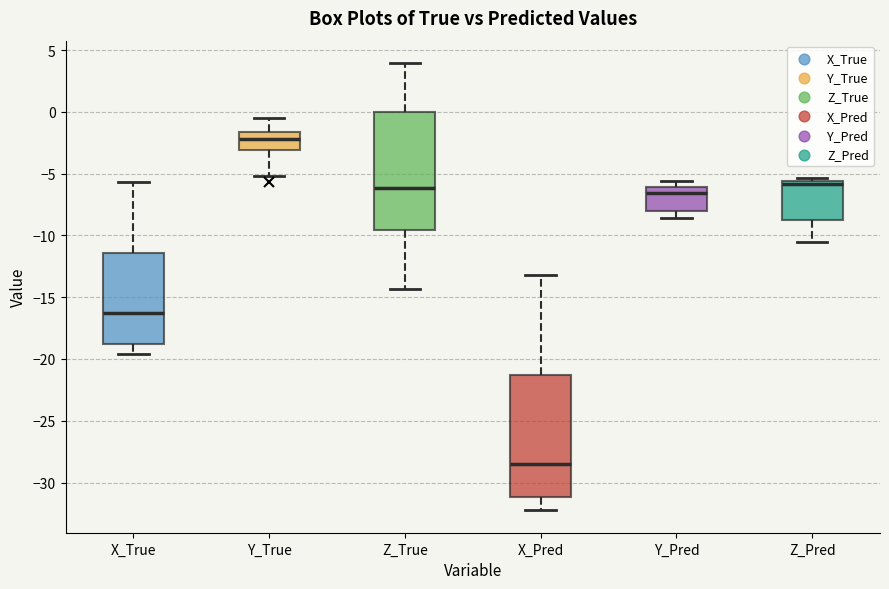

Where does the lower whisker of the box for Y_Pred end on the y-axis? The values are not printed on the chart, so give them approximately, as read against the axis.

-8.5